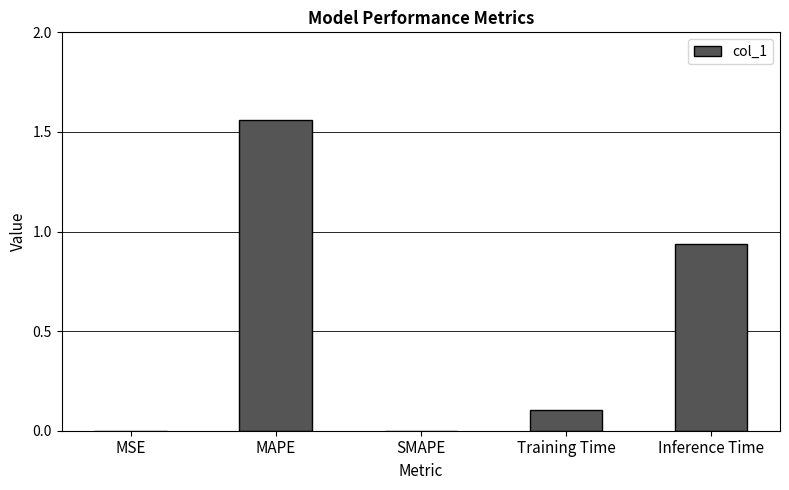

Is it true that the value at MAPE is 2.6?

False